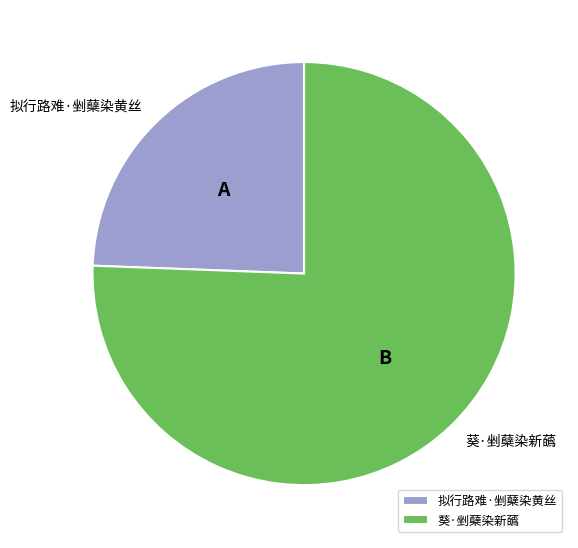

Does any single category account for the majority?

Yes